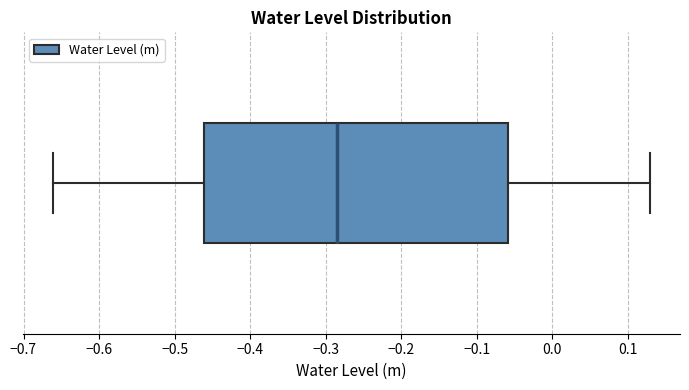

Transcribe this box plot: give where the median line is, the range the box spans, and where the two whiskers end, as read against the x-axis. The values are not printed on the chart, so give them approximately, as read against the axis.

median -0.29, box -0.46 to -0.06, whiskers -0.66 to 0.13